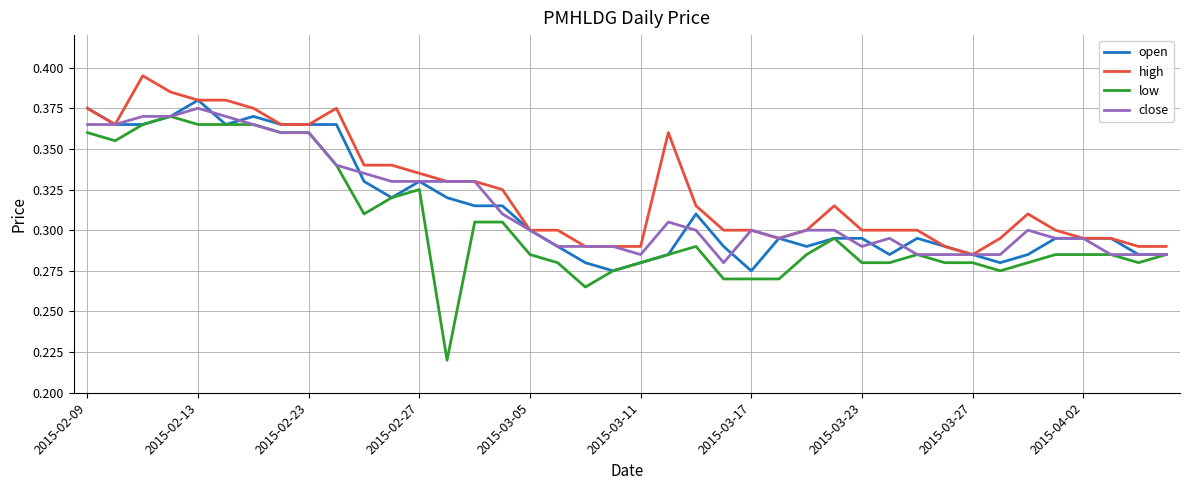

Which series has the largest total across all categories?

high